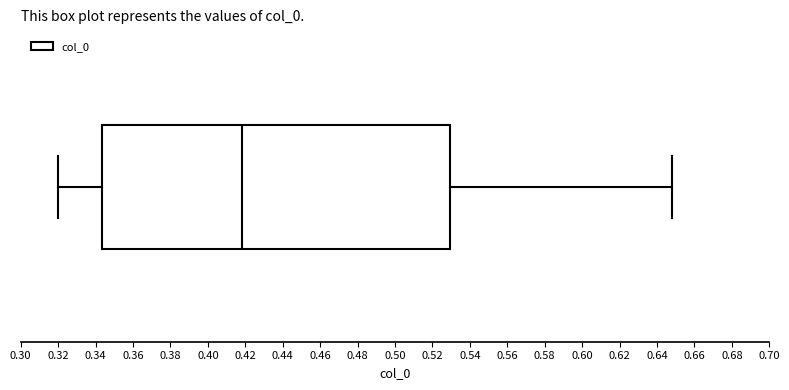

Read this box plot against the x-axis: the position of the median line, the range covered by the box, and the ends of both whiskers. The values are not printed on the chart, so give them approximately, as read against the axis.

median 0.418, box 0.344 to 0.530, whiskers 0.320 to 0.648